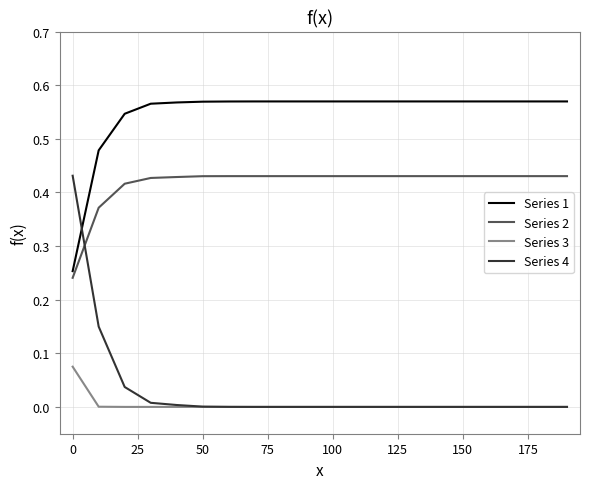

At how many categories does at least one series exceed 0?

20